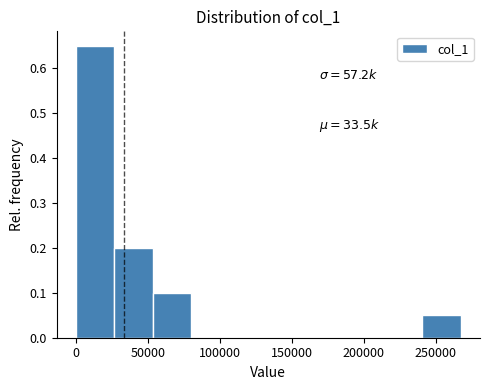

Over which range of the x-axis is the bar tallest?

0 to 25000